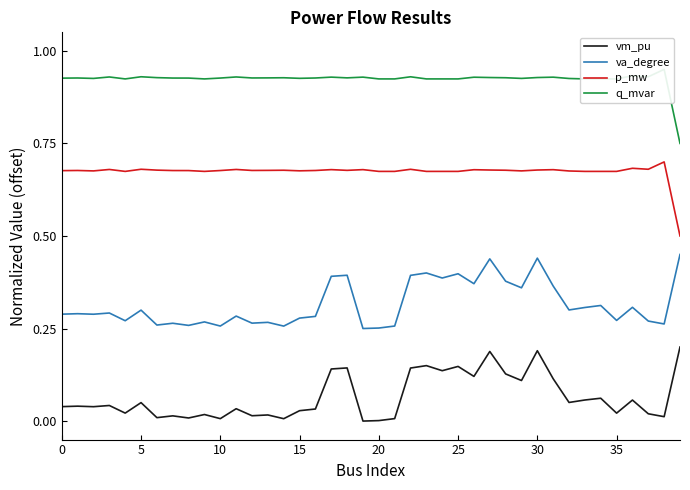

What is the lowest value of the va_degree series?

0.2